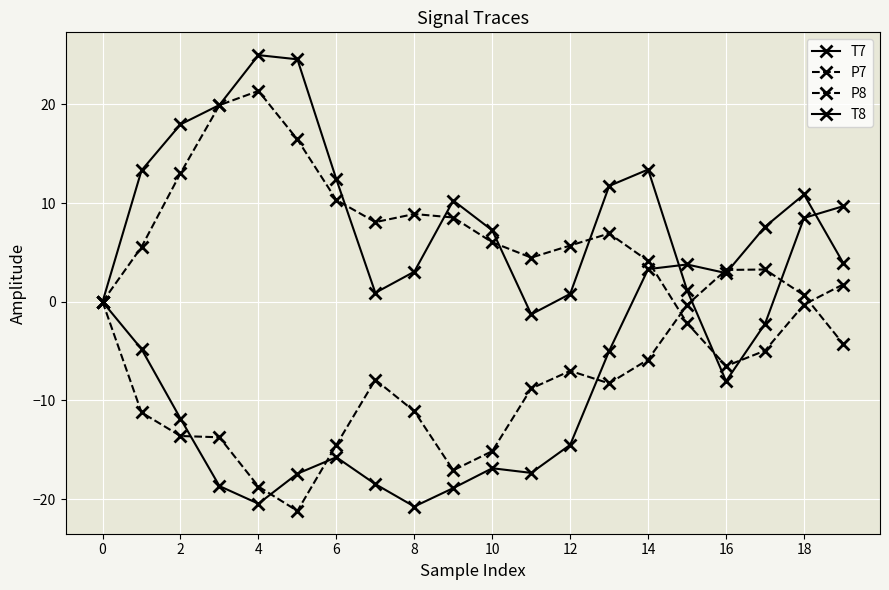

List the series in order of their peak value, lowest first.

P8, T8, P7, T7